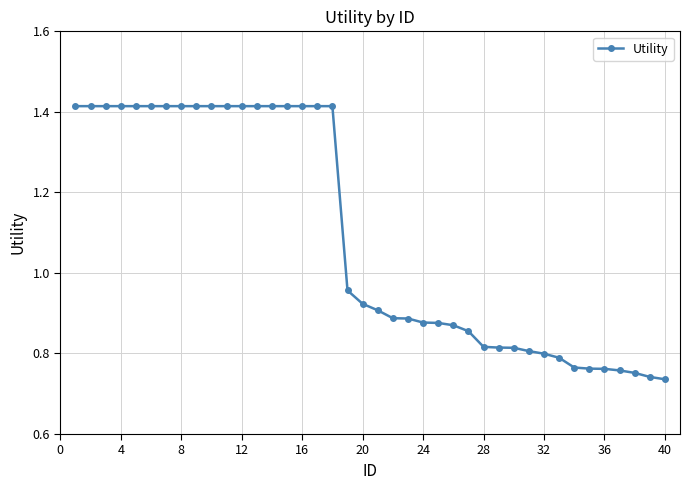

What is the sum of all values?

43.6